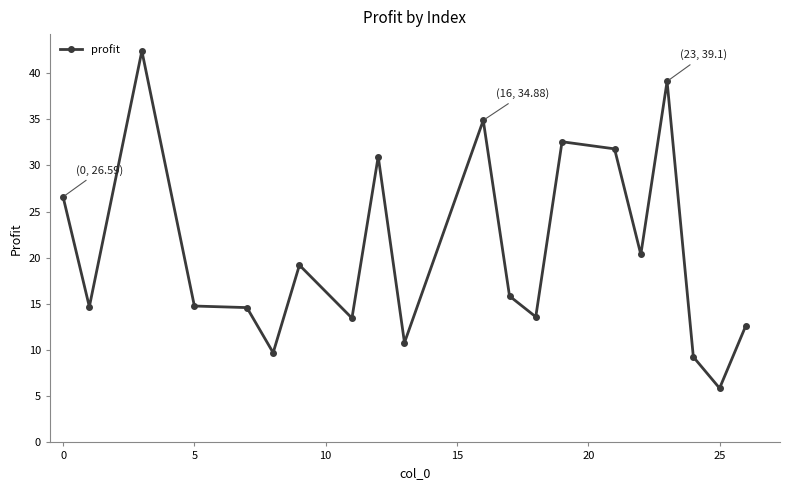

What is the difference between the maximum and minimum values?

36.5